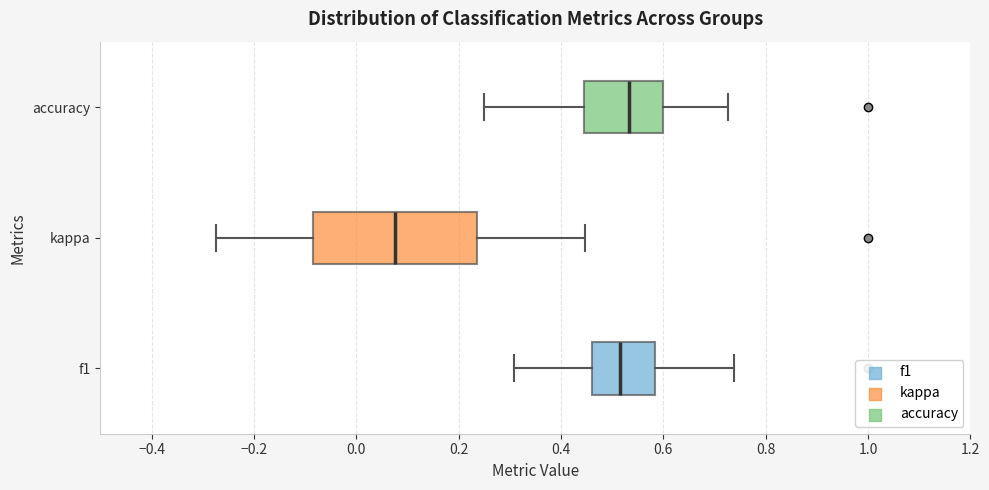

Which box is the widest, from its left edge to its right edge?

kappa